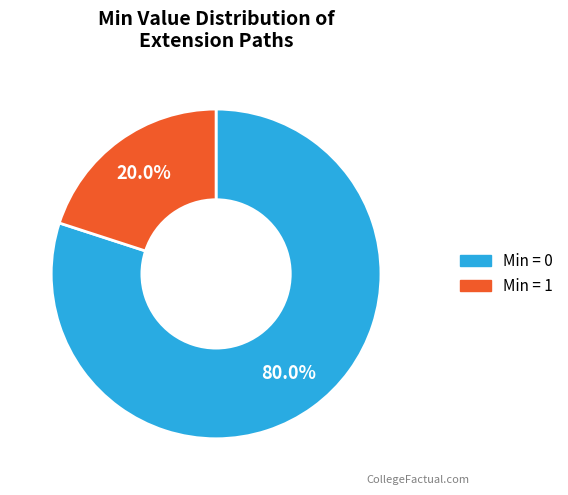

Is there a majority slice in this chart?

Yes